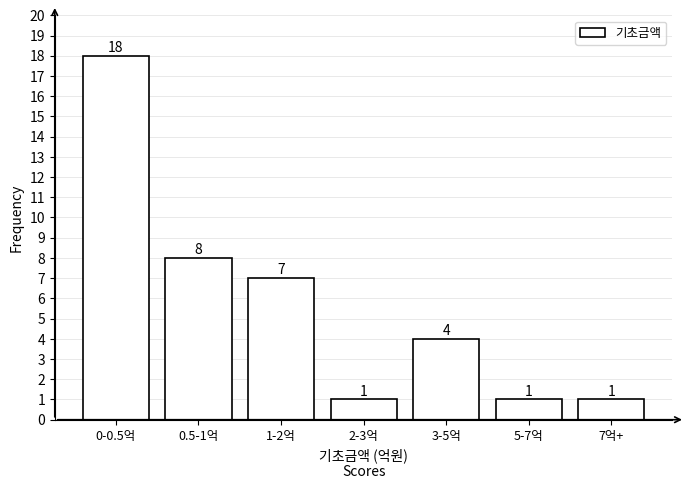

Reading right to left, what are all the values shown in this chart?

7억+=1	5-7억=1	3-5억=4	2-3억=1	1-2억=7	0.5-1억=8	0-0.5억=18